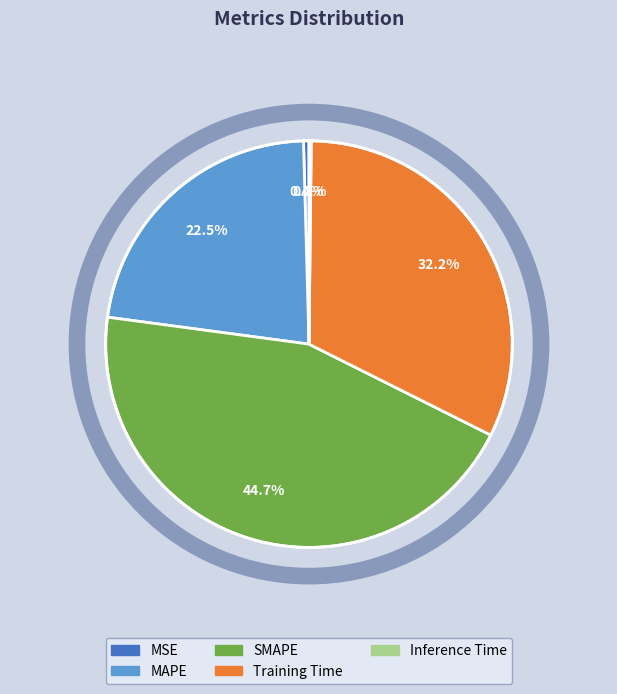

What is the largest slice in the pie chart?

SMAPE